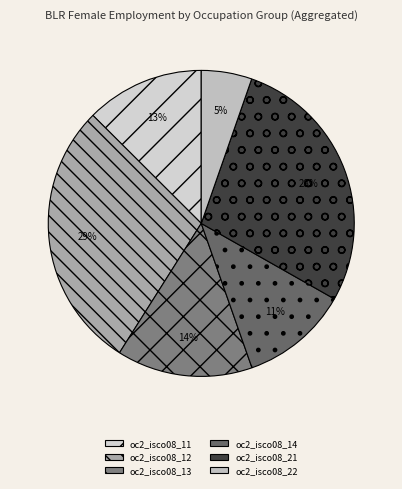

How many slices are in this pie chart?

6